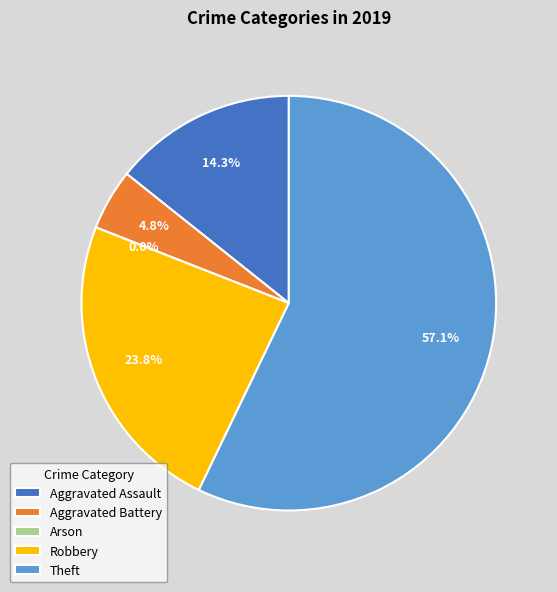

What percentage is the Robbery slice, to the nearest percent?

24%